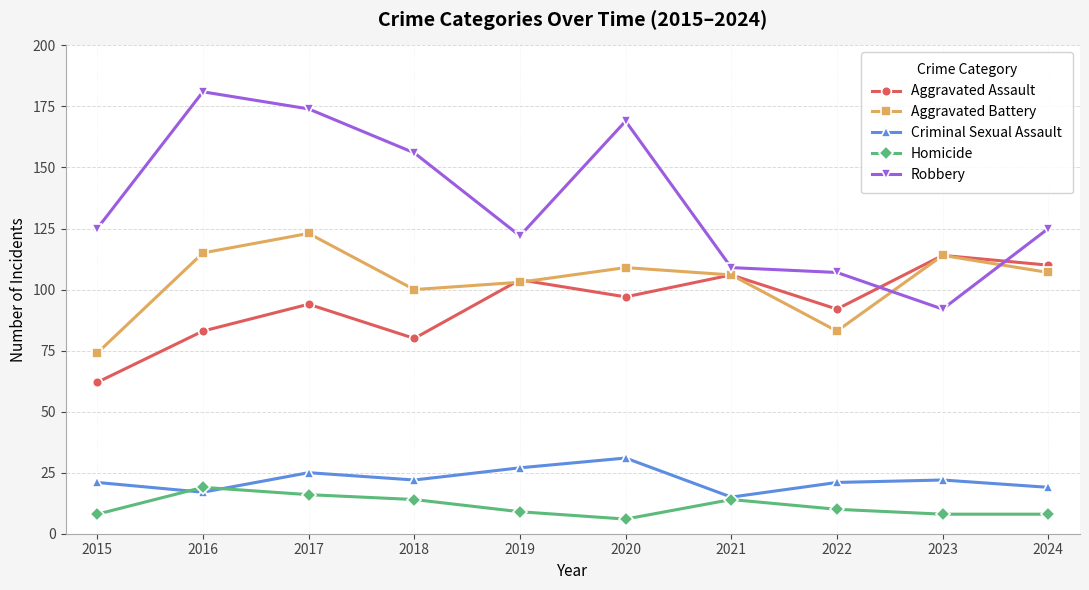

At how many categories does at least one series exceed 141?

4